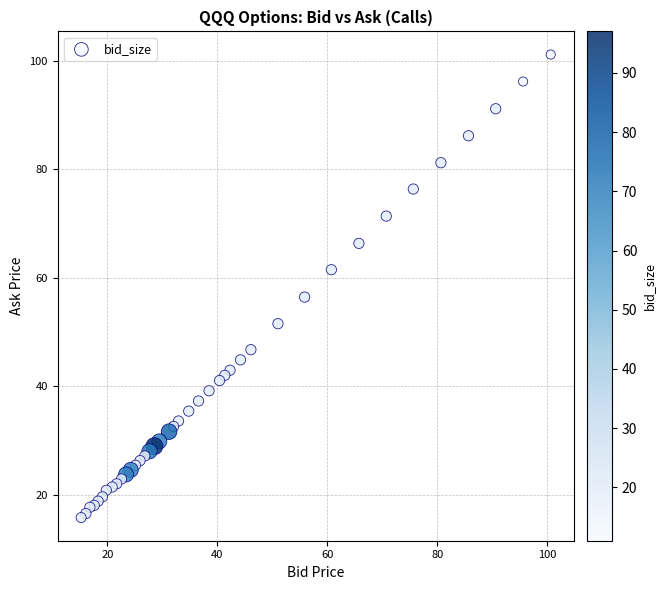

What Y value in the scatter plot is closest to 58?

56.4